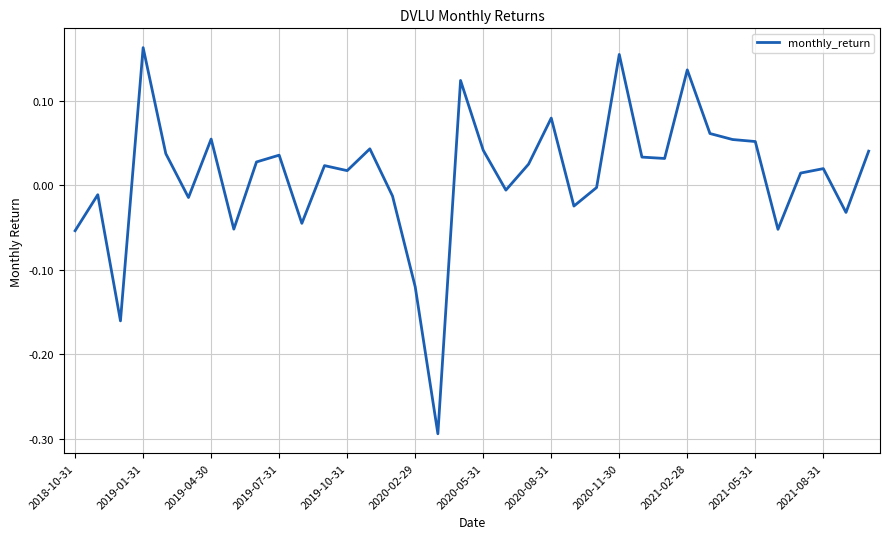

What is the difference between the maximum and minimum values?

0.5